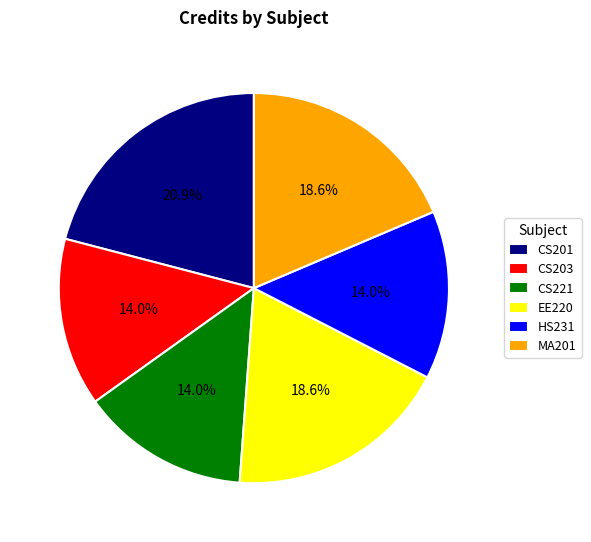

Does any single category account for the majority?

No